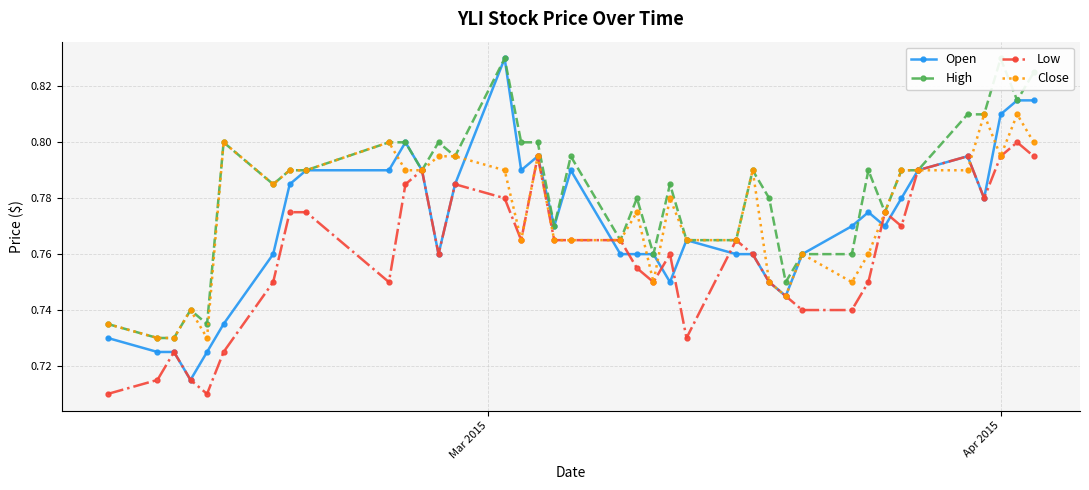

After their last crossing, which series has the higher values: Open or Low?

Open